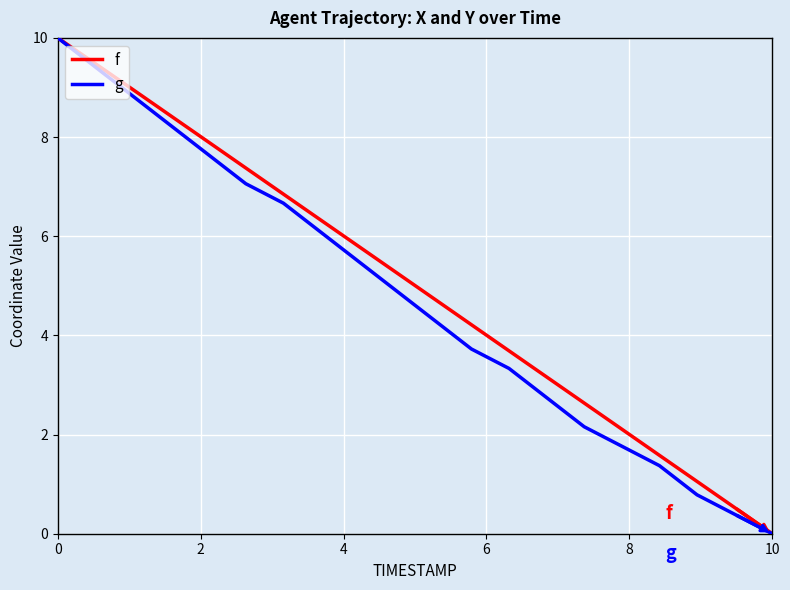

What is the highest value of the g series?

10.0